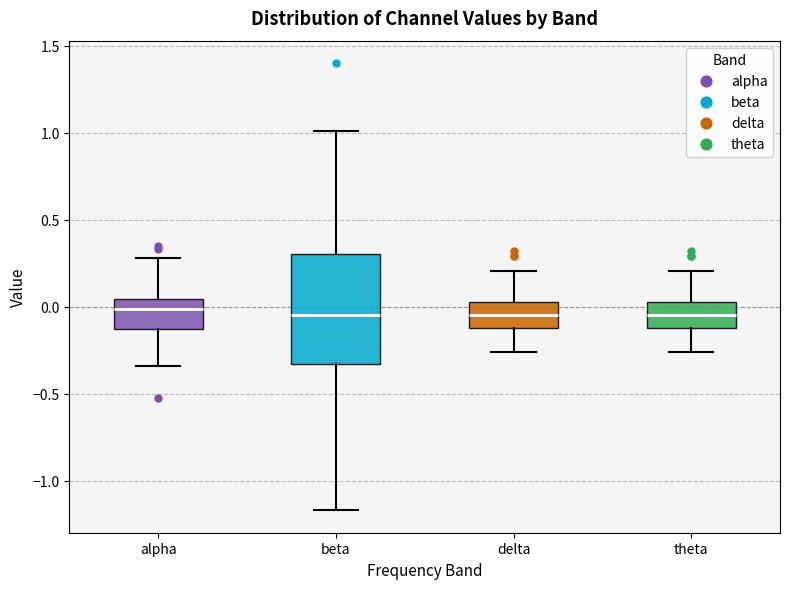

Which box is the tallest, from its lower edge to its upper edge?

beta